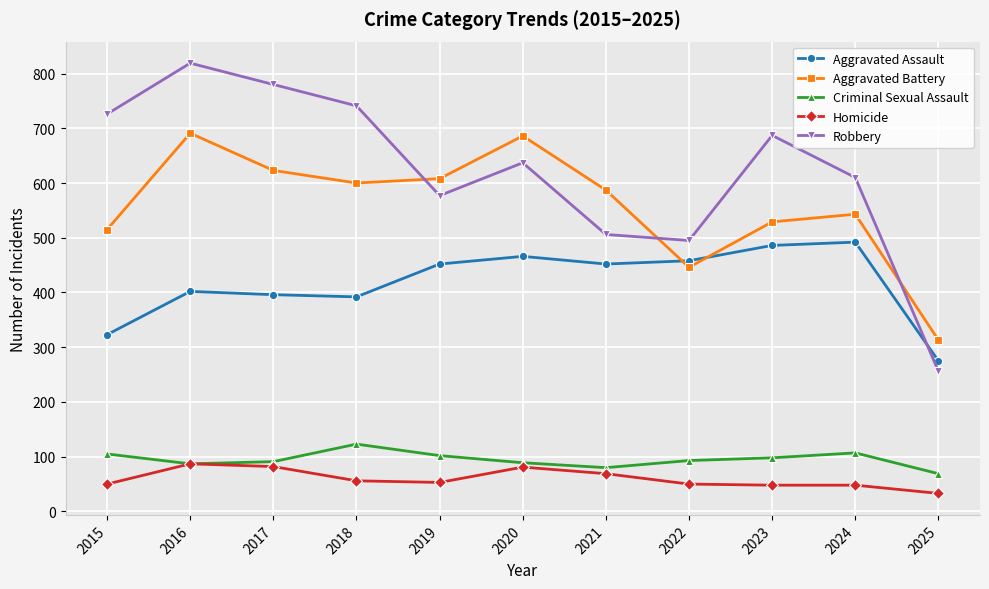

What is the average value of the Aggravated Assault series?

418